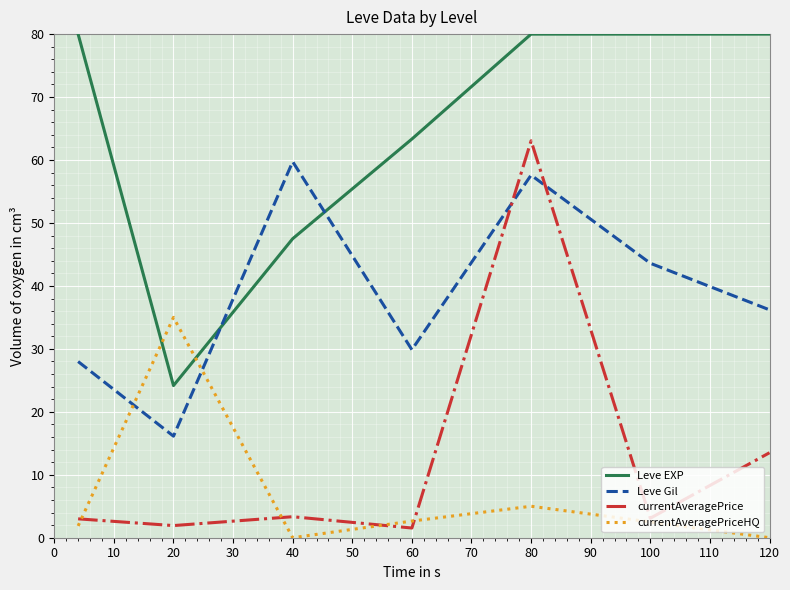

What is the minimum value for currentAveragePrice?

1.5